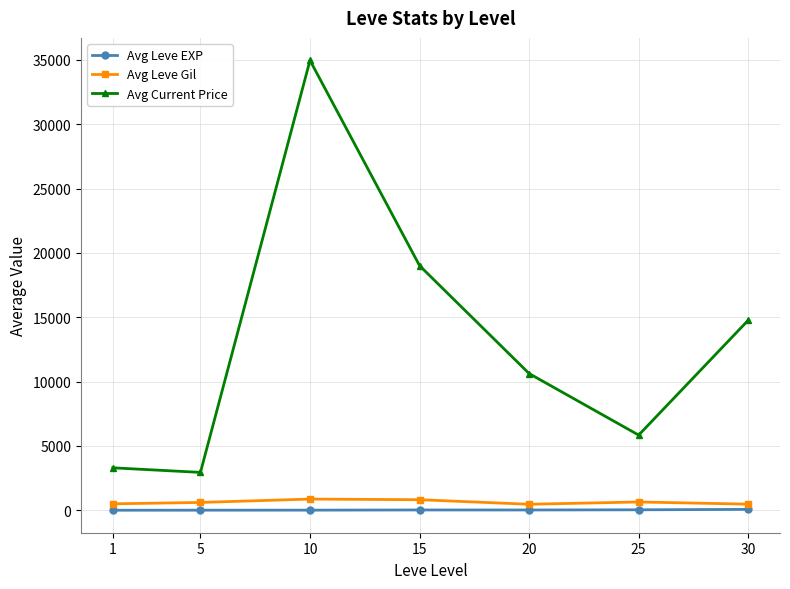

What is the average value of the Avg Current Price series?

13065.2